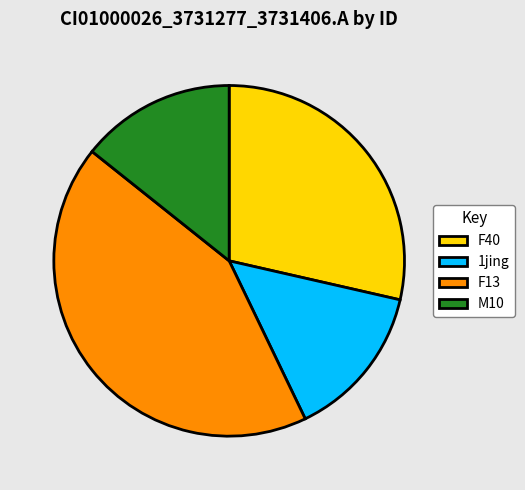

Is there a majority slice in this chart?

No